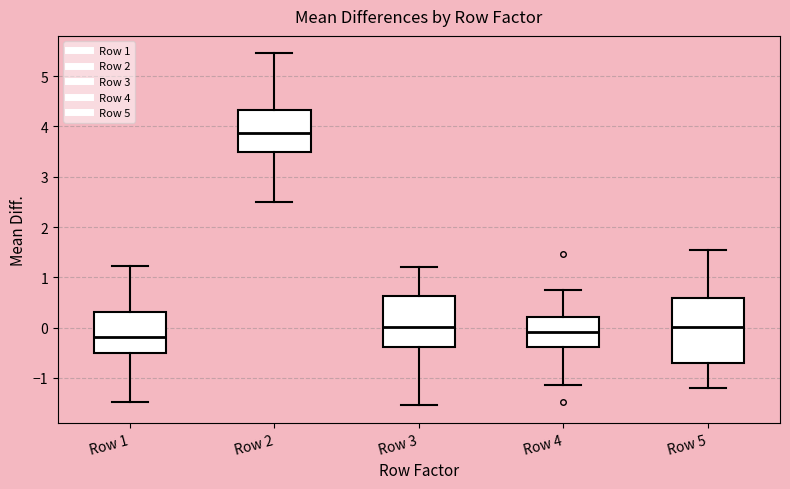

Reading left to right, transcribe this box plot: for each box, give where its median line is, the range the box spans, and where its two whiskers end, as read against the y-axis. The values are not printed on the chart, so give them approximately, as read against the axis.

Row 1: median -0.2, box -0.5 to 0.3, whiskers -1.5 to 1.2
Row 2: median 3.9, box 3.5 to 4.3, whiskers 2.5 to 5.4
Row 3: median 0.0, box -0.4 to 0.6, whiskers -1.5 to 1.2
Row 4: median -0.1, box -0.4 to 0.2, whiskers -1.1 to 0.7
Row 5: median 0.0, box -0.7 to 0.6, whiskers -1.2 to 1.5